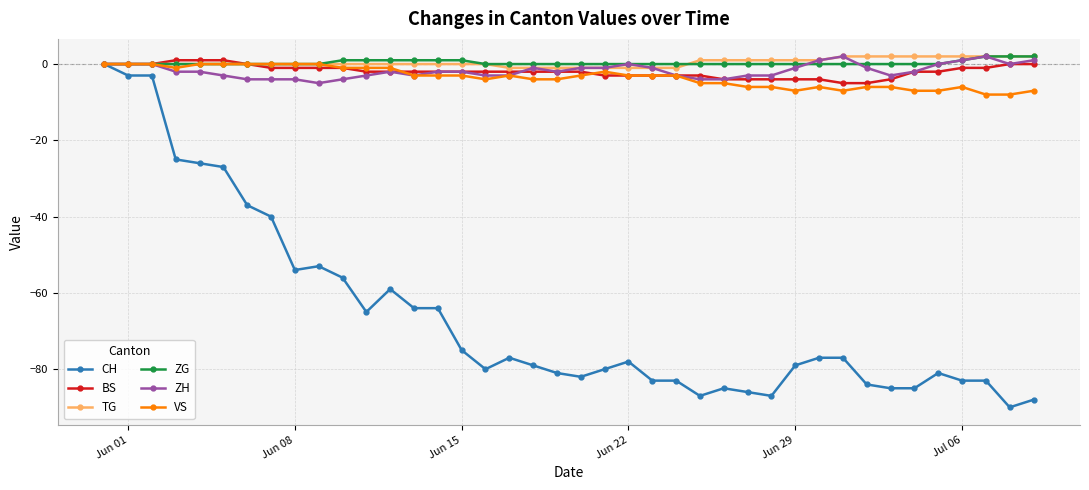

What is the difference between the maximum and minimum values in the BS series?

6